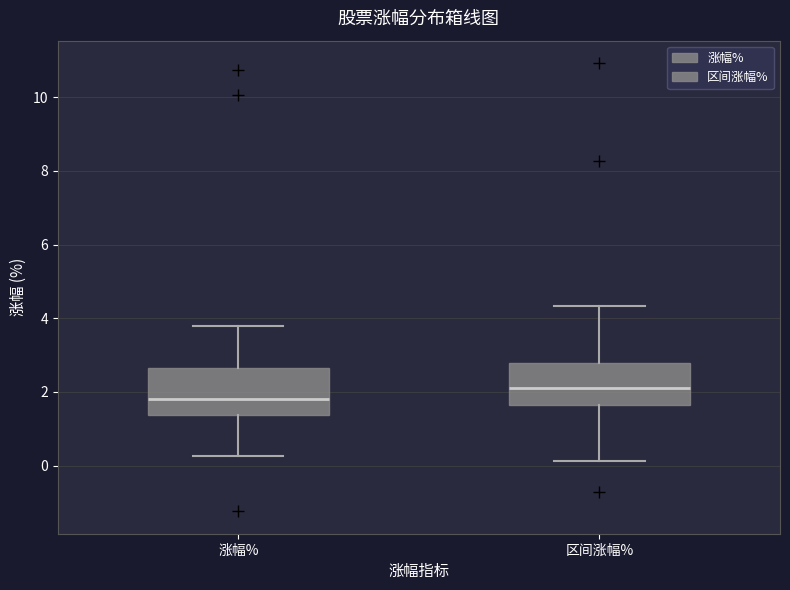

Reading left to right, read every box against the y-axis: the position of its median line, the range the box covers, and the ends of its whiskers. The values are not printed on the chart, so give them approximately, as read against the axis.

涨幅%: median 1.8, box 1.4 to 2.6, whiskers 0.2 to 3.8
区间涨幅%: median 2.2, box 1.6 to 2.8, whiskers 0.2 to 4.4